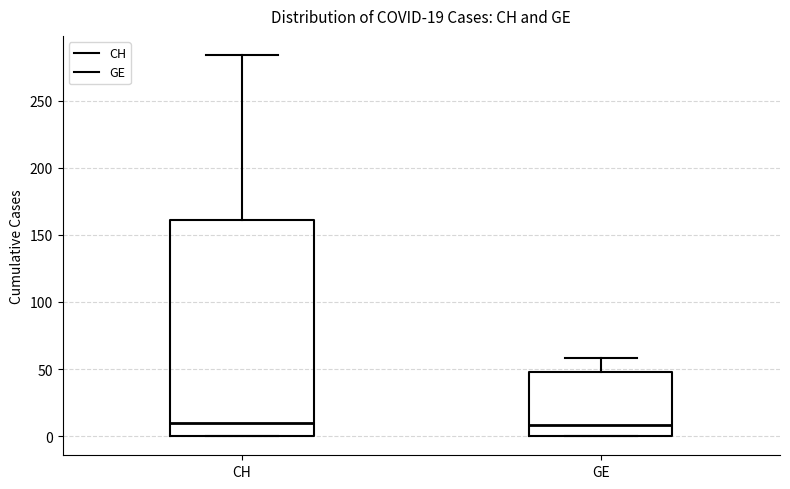

Comparing the boxes themselves (not the whiskers), which one is the tallest?

CH